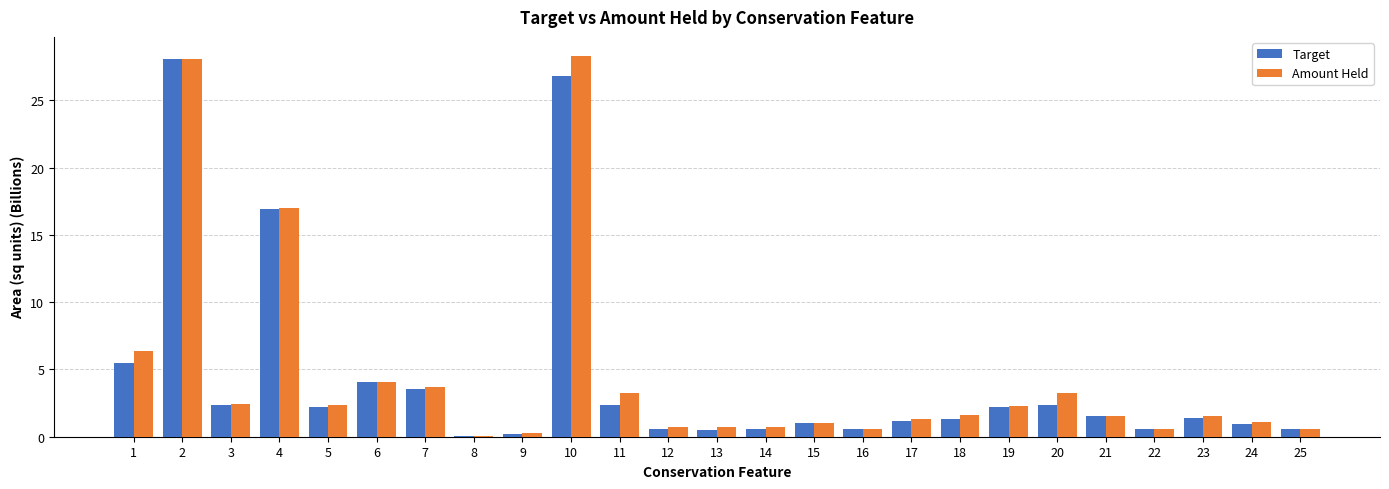

How many distinct data groups are displayed?

2